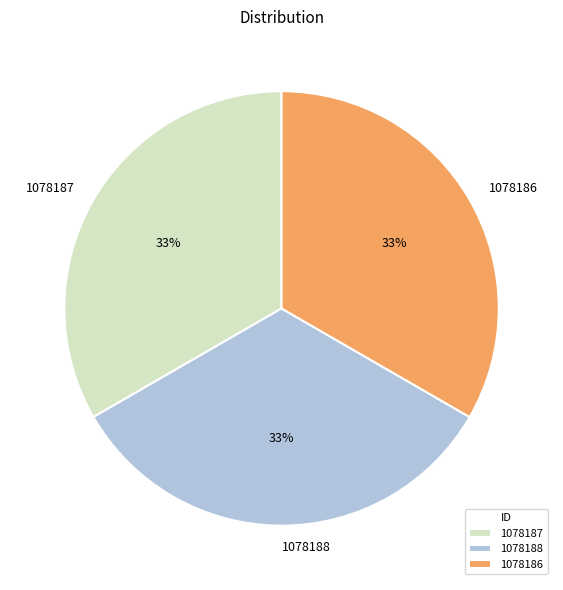

Count the number of slices in the pie.

3